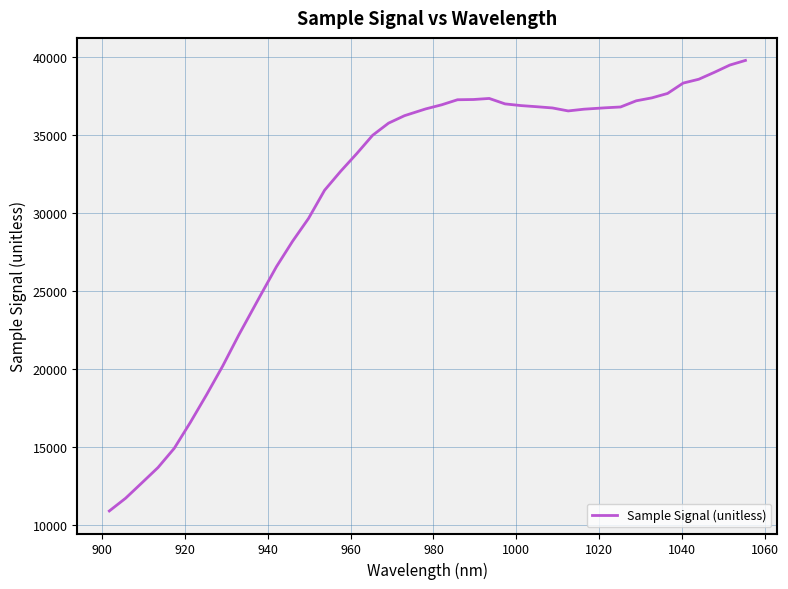

What is the difference between the maximum and minimum values?

28893